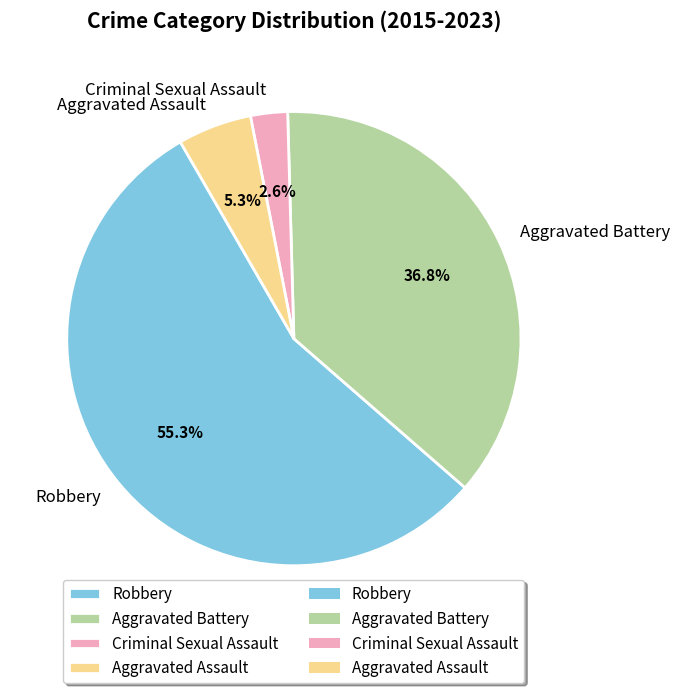

Which slice is the largest?

Robbery